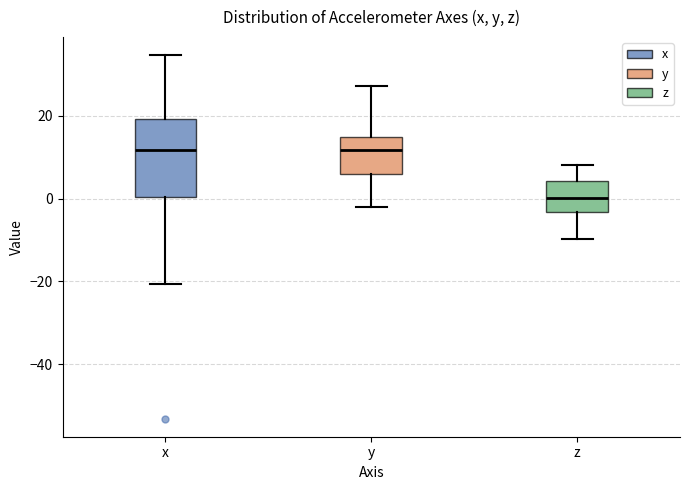

Where is the upper edge of the box for y on the y-axis? The values are not printed on the chart, so give them approximately, as read against the axis.

14